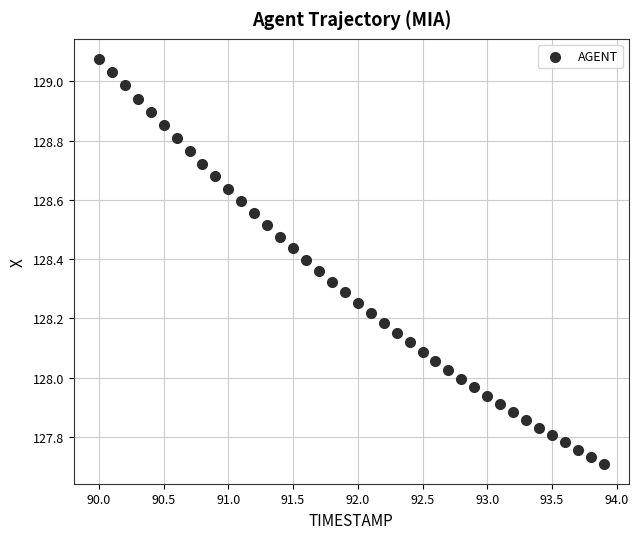

What is the range of X values (max minus min)?

3.9